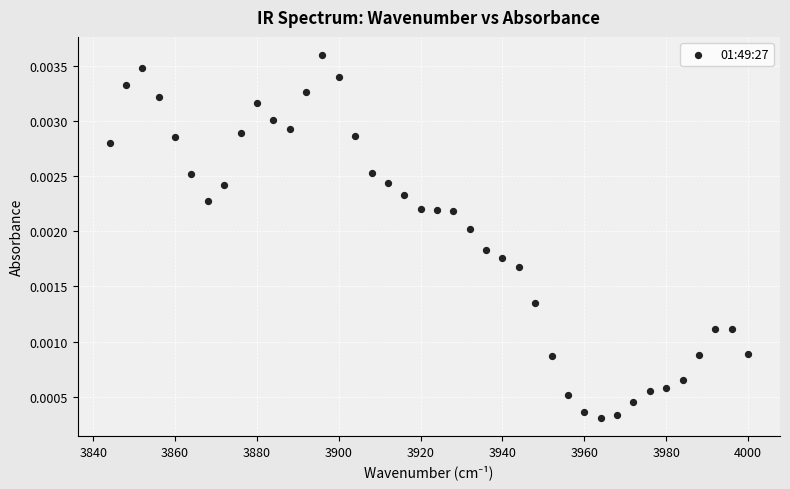

What is the range of X values (max minus min)?

156.0